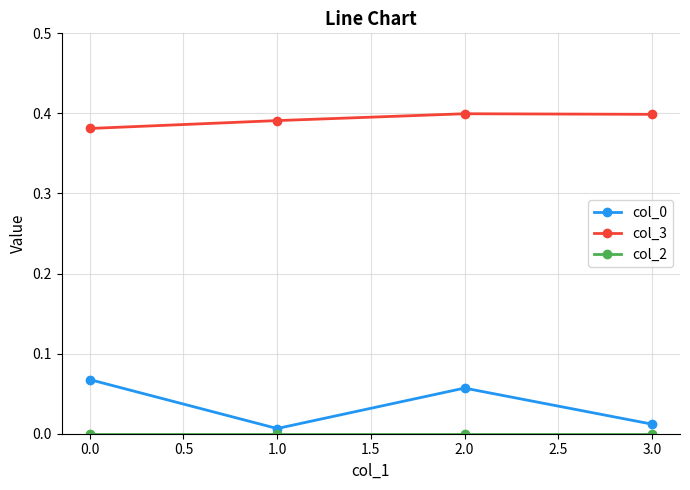

At which category does col_0 reach its first local peak?

2.0